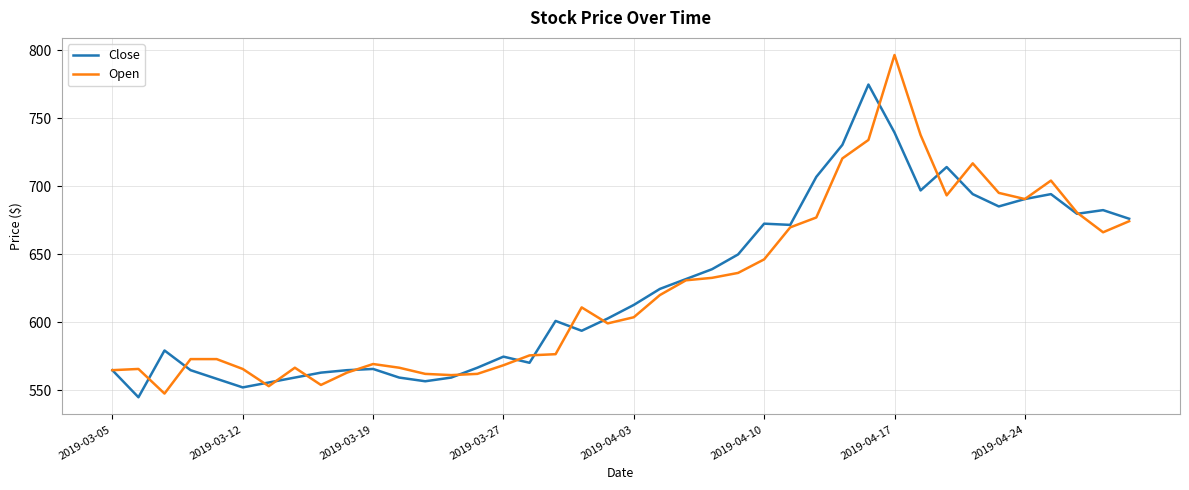

How many categories are shown in the chart?

40